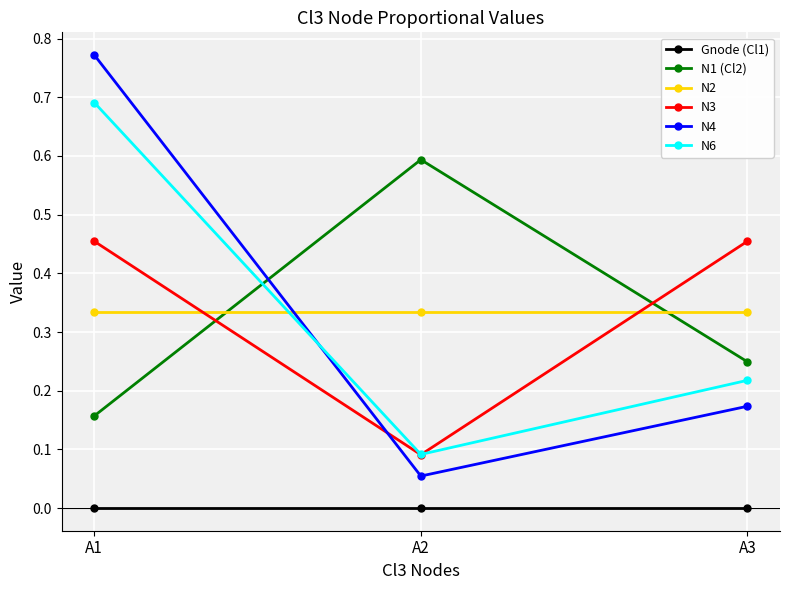

Which series has the widest spread of values?

N4